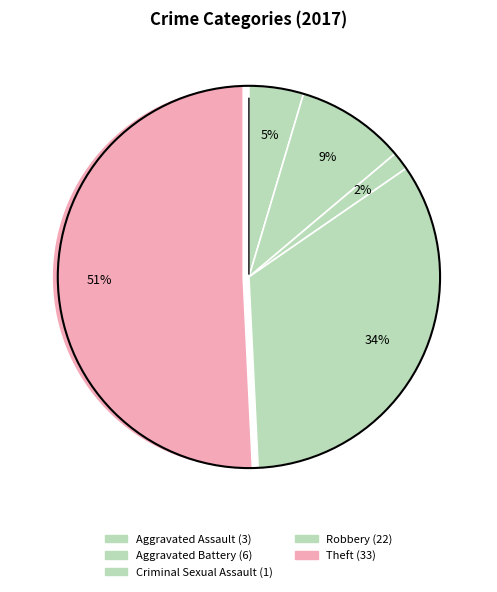

How many slices are in this pie chart?

5